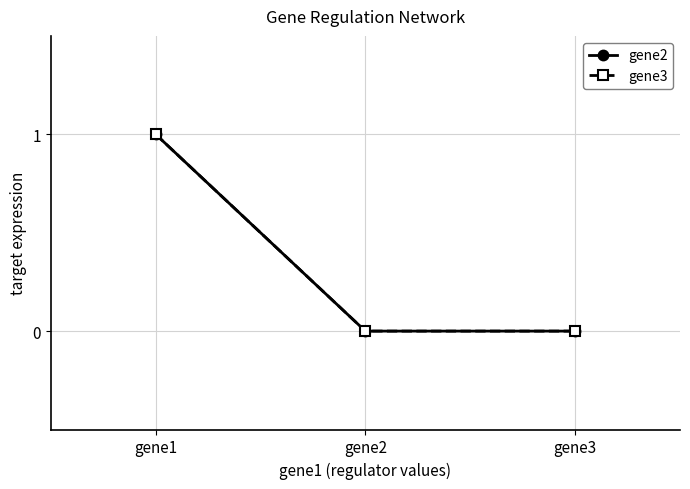

The gene3 series shows -1 at gene3. True or false?

False